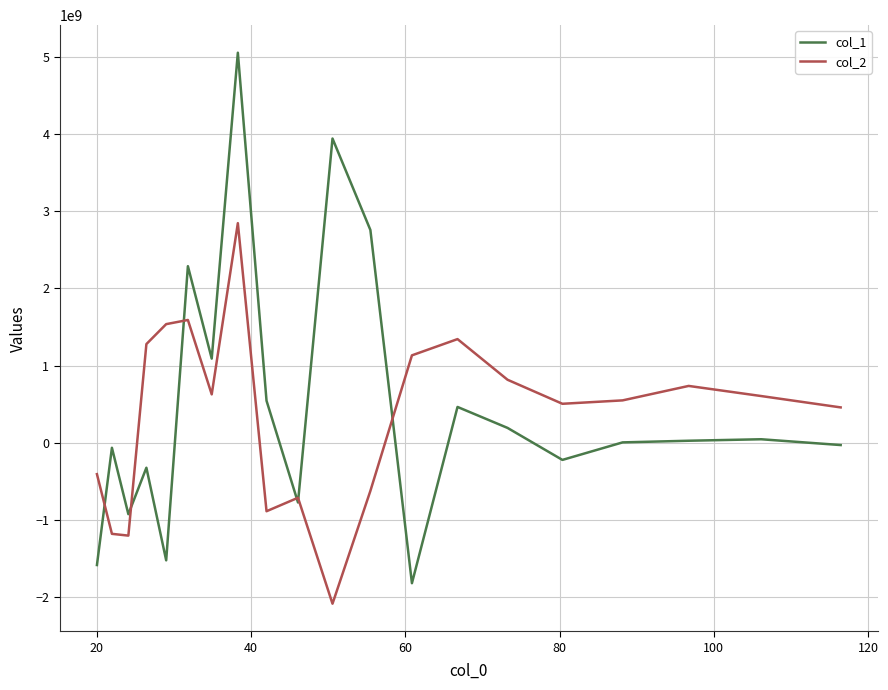

What is the smallest value displayed?

-2081899735.3